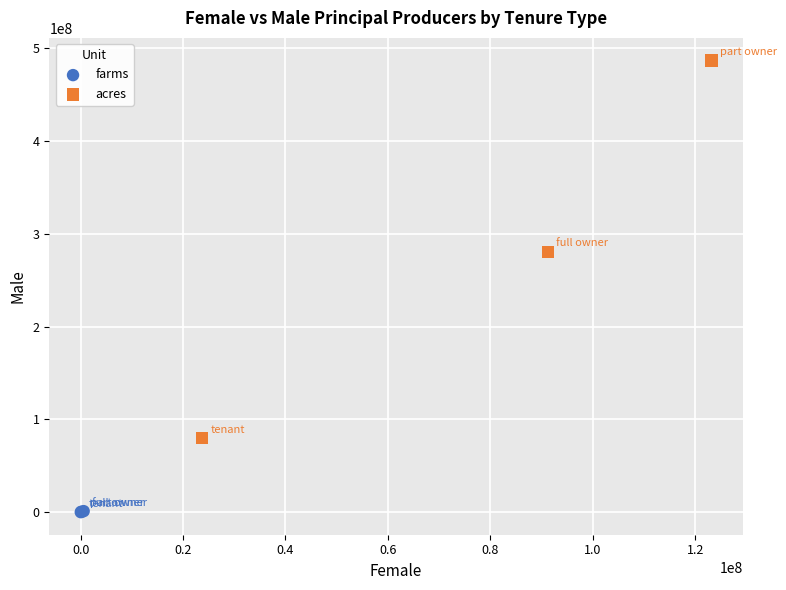

Which series reaches the minimum Y coordinate?

farms